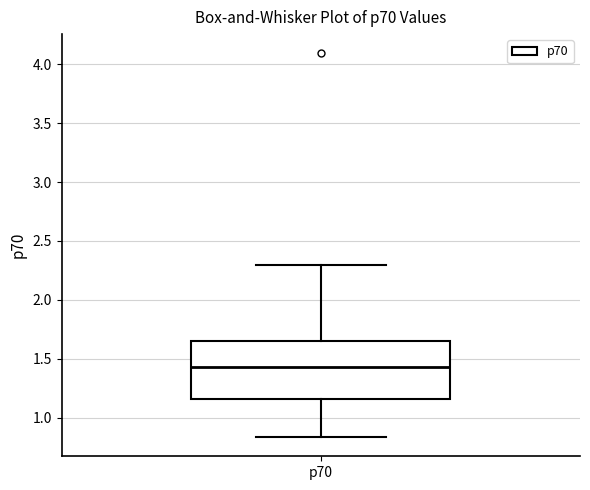

Transcribe this box plot: give where the median line is, the range the box spans, and where the two whiskers end, as read against the y-axis. The values are not printed on the chart, so give them approximately, as read against the axis.

median 1.45, box 1.15 to 1.65, whiskers 0.85 to 2.30